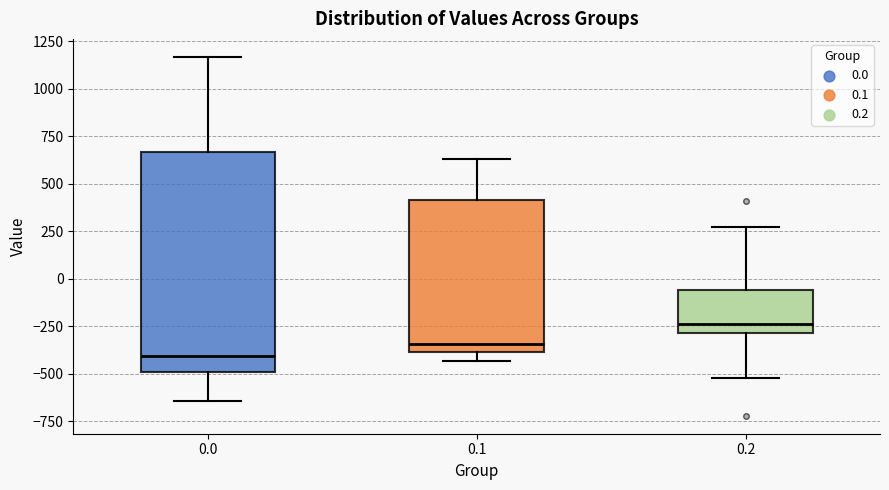

Reading left to right, transcribe this box plot: for each box, give where its median line is, the range the box spans, and where its two whiskers end, as read against the y-axis. The values are not printed on the chart, so give them approximately, as read against the axis.

0.0: median -400, box -500 to 650, whiskers -650 to 1150
0.1: median -350, box -400 to 400, whiskers -450 to 650
0.2: median -250, box -300 to -50, whiskers -500 to 250